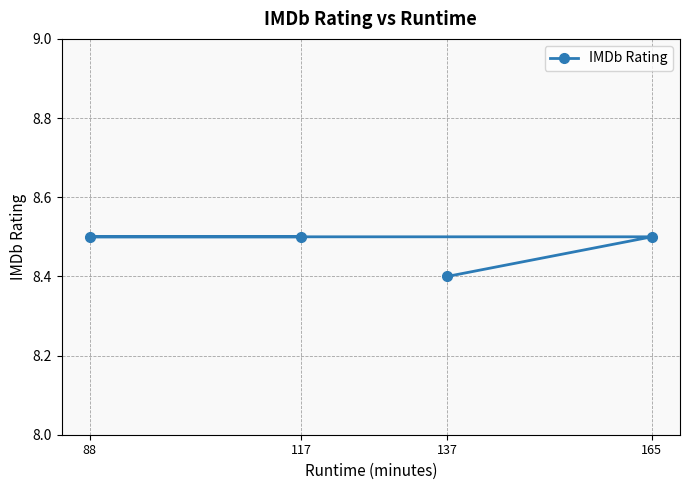

What is the difference between the maximum and minimum values?

0.1